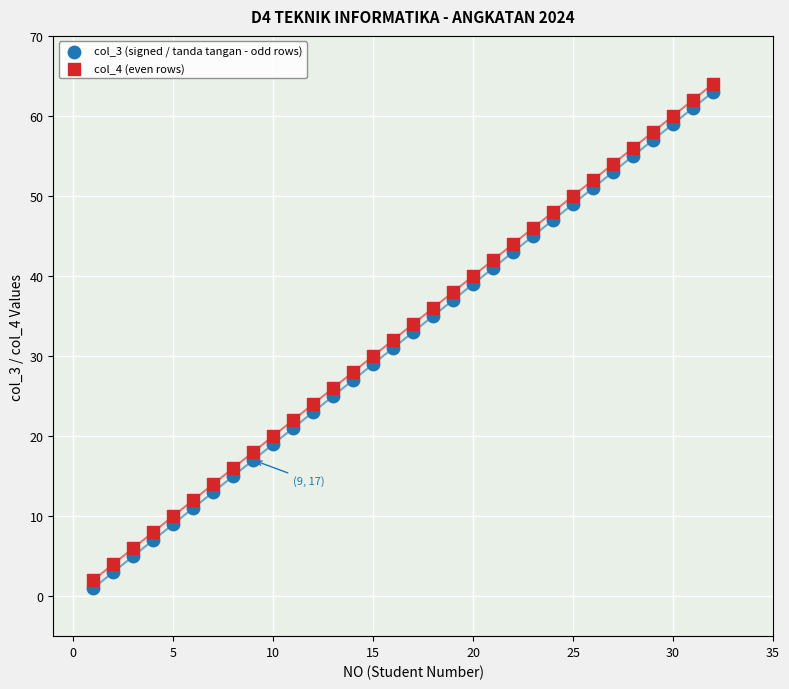

What are all the series names shown in the legend?

col_3 (signed / tanda tangan - odd rows), col_4 (even rows)